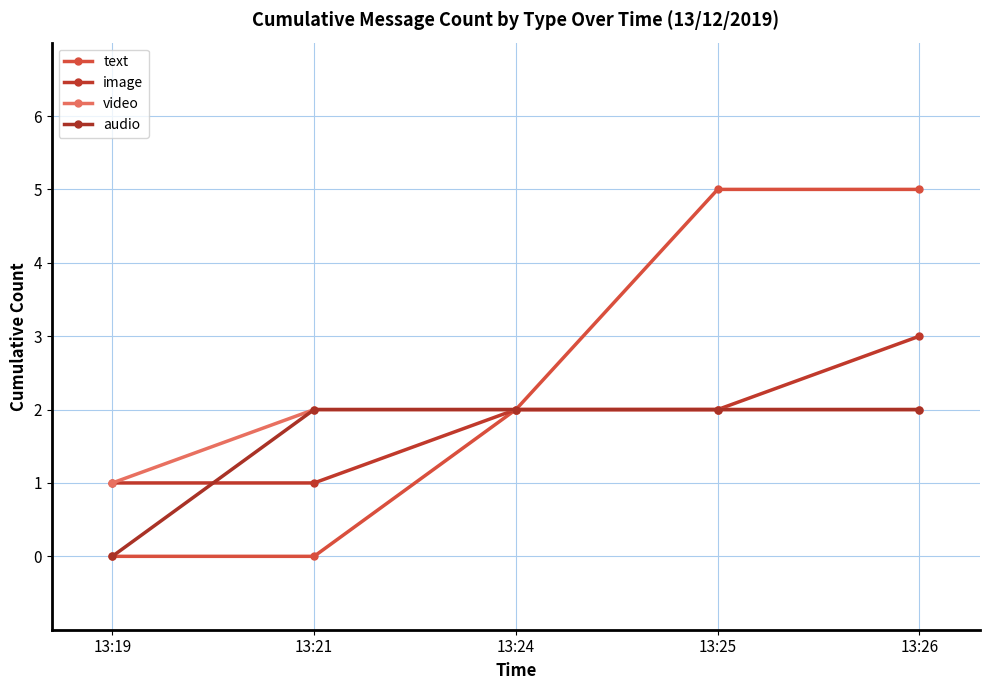

Between 13:21 and 13:24, which series saw the biggest shift?

text